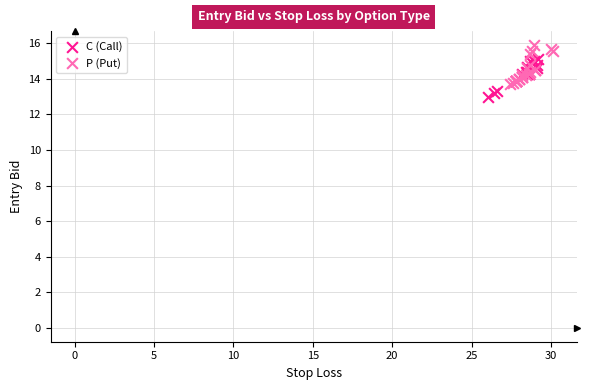

Which series reaches the maximum Y coordinate?

P (Put)